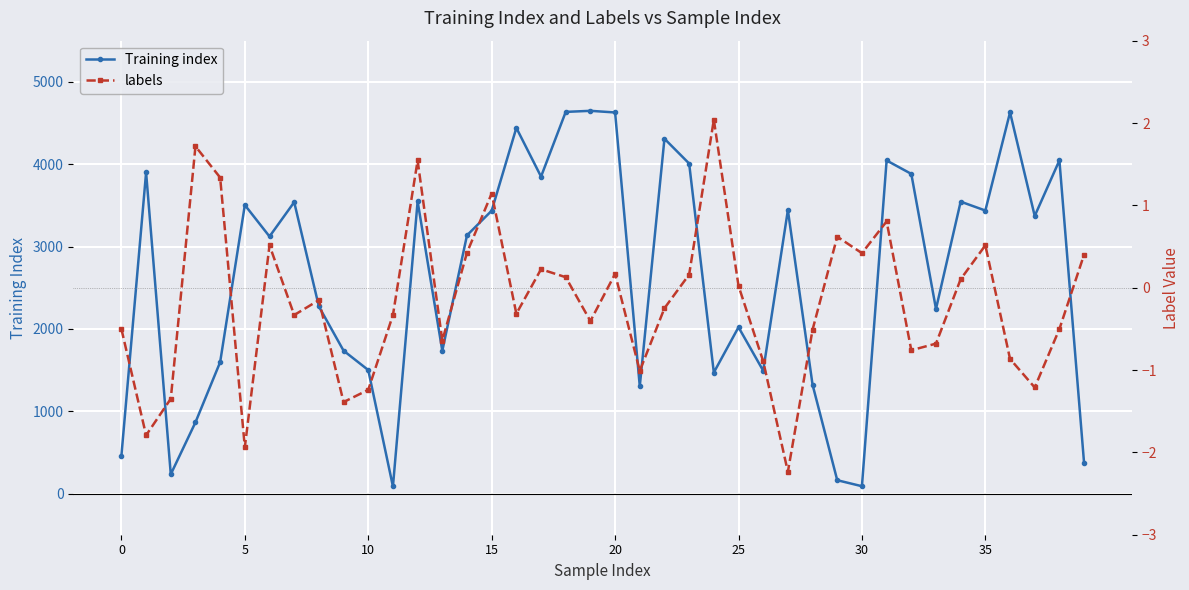

Which series has the widest spread of values?

Training index